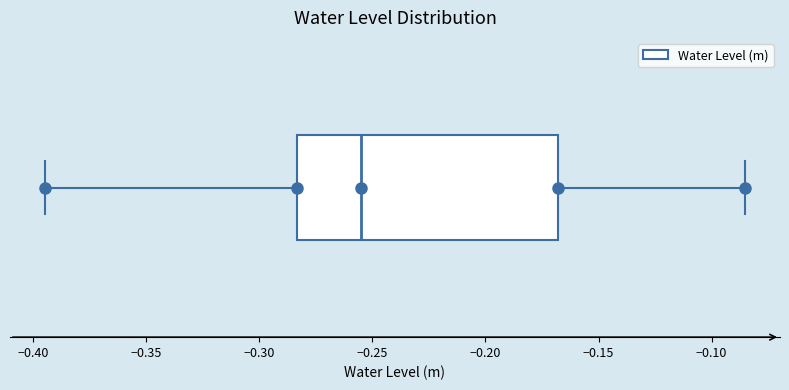

Where does the left whisker of the box end on the x-axis? The values are not printed on the chart, so give them approximately, as read against the axis.

-0.395